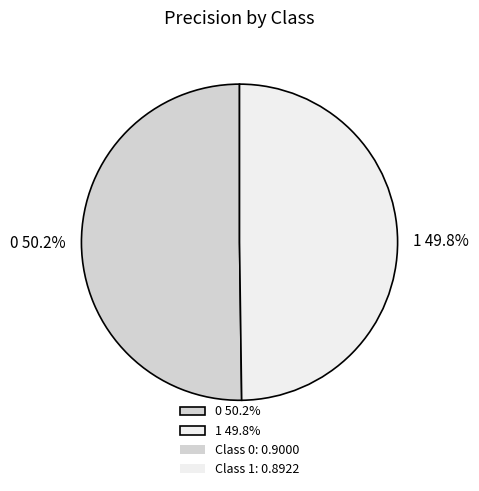

Count the number of slices in the pie.

2